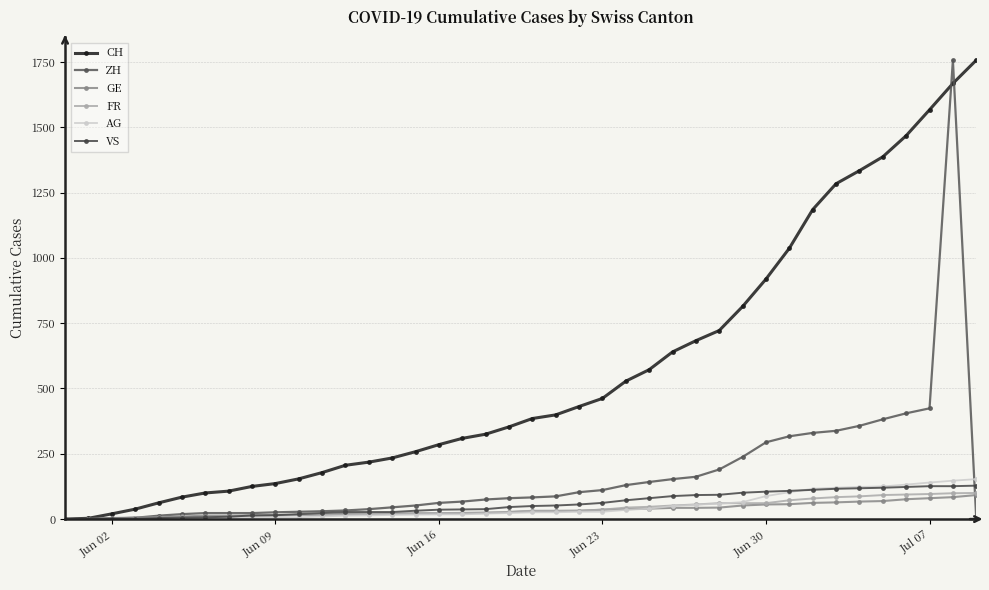

How many categories are shown in the chart?

40